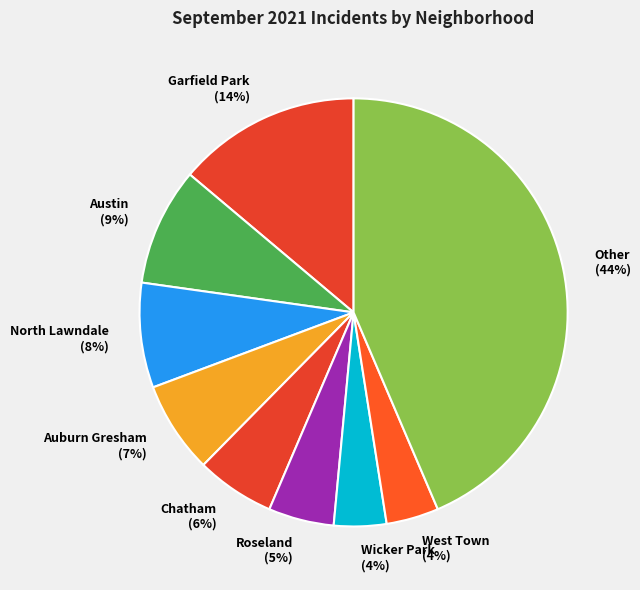

To the nearest percent, what is the combined percentage of North Lawndale and Garfield Park?

22%